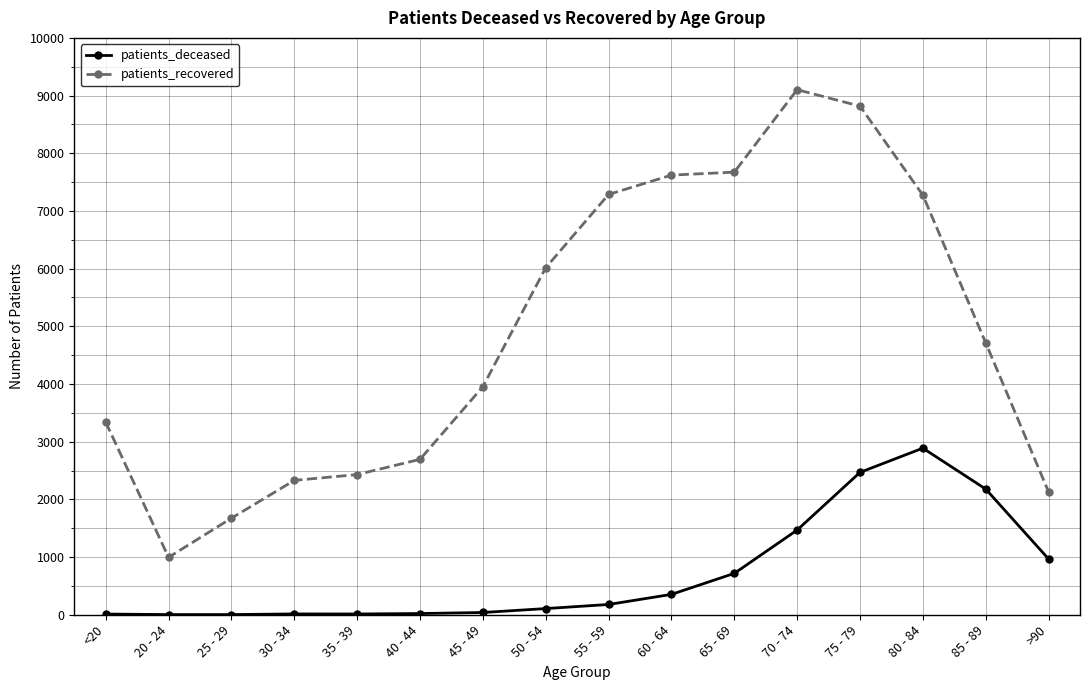

What is the label of the 14th point from the right?

25 - 29